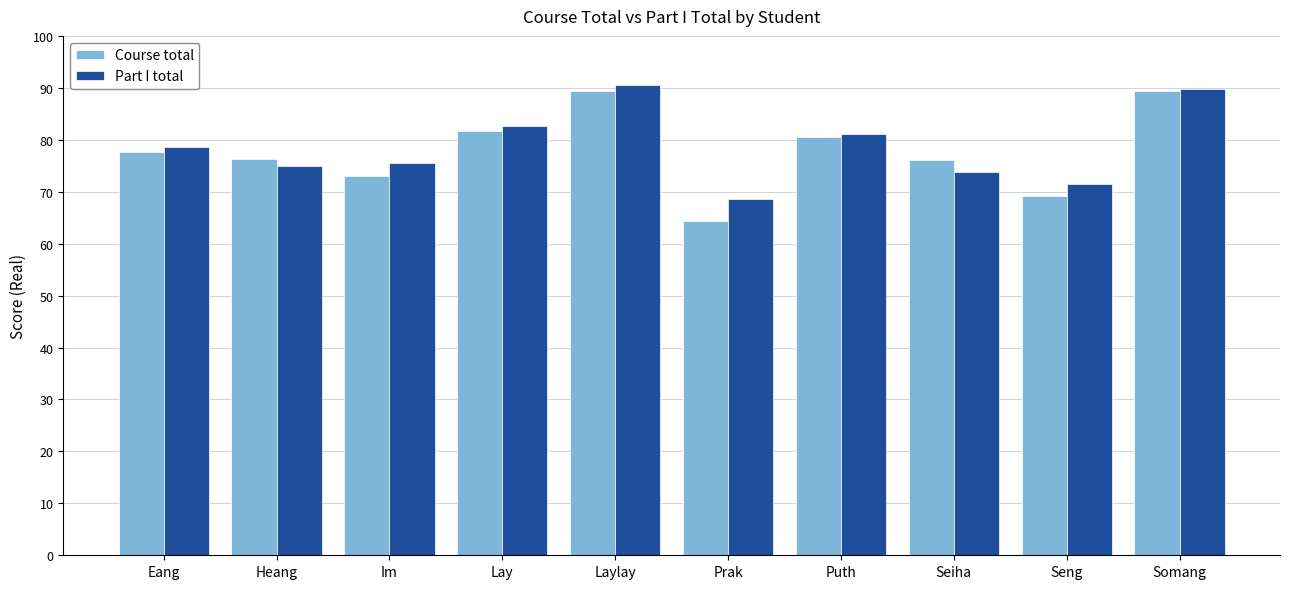

At how many categories does at least one series exceed 75?

8